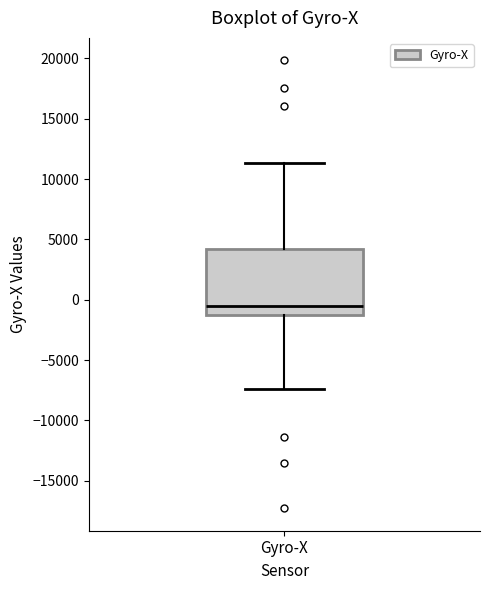

Read this box plot against the y-axis: the position of the median line, the range covered by the box, and the ends of both whiskers. The values are not printed on the chart, so give them approximately, as read against the axis.

median -500, box -1000 to 4000, whiskers -7500 to 11500